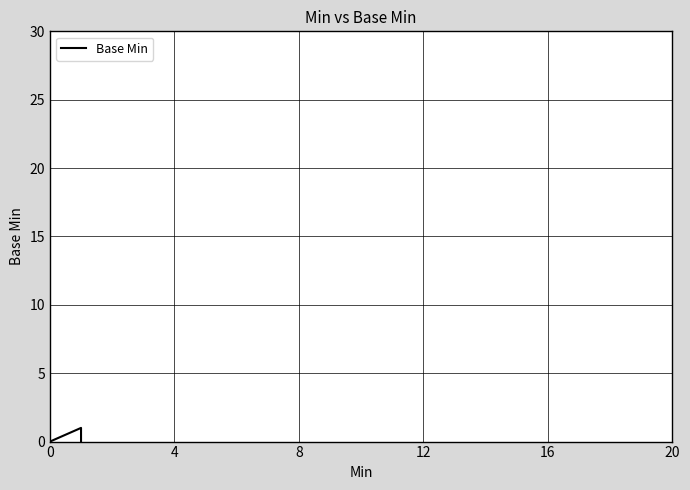

What is the sum of all values?

1